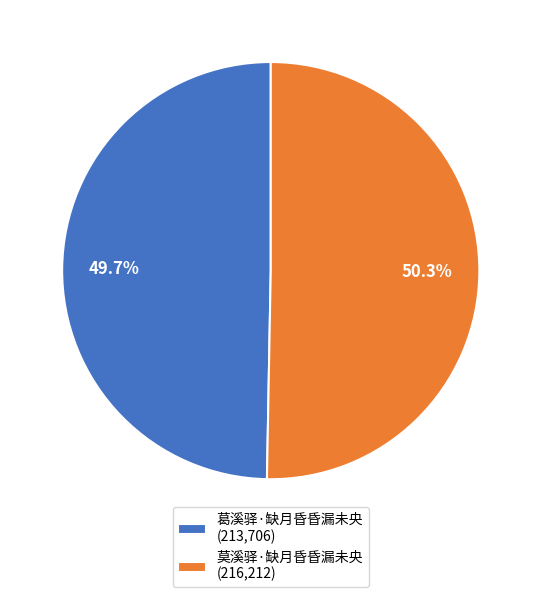

Does any single category account for the majority?

Yes